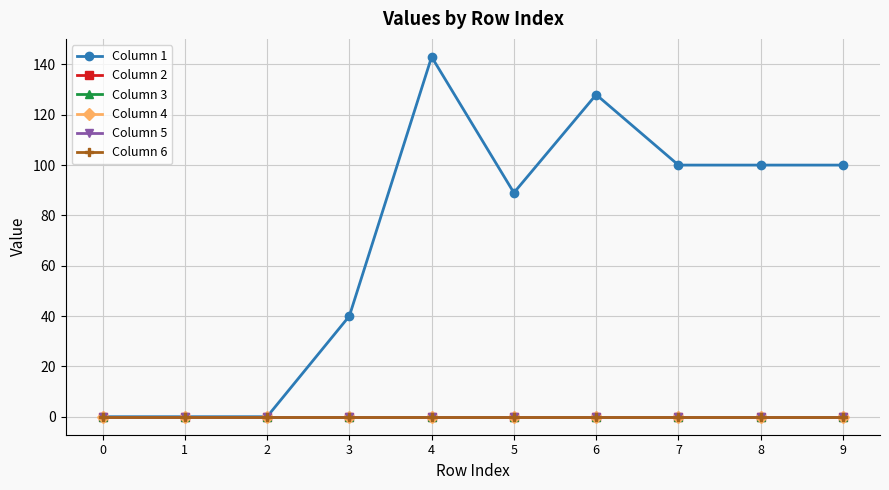

Does the chart have visible grid lines?

Yes